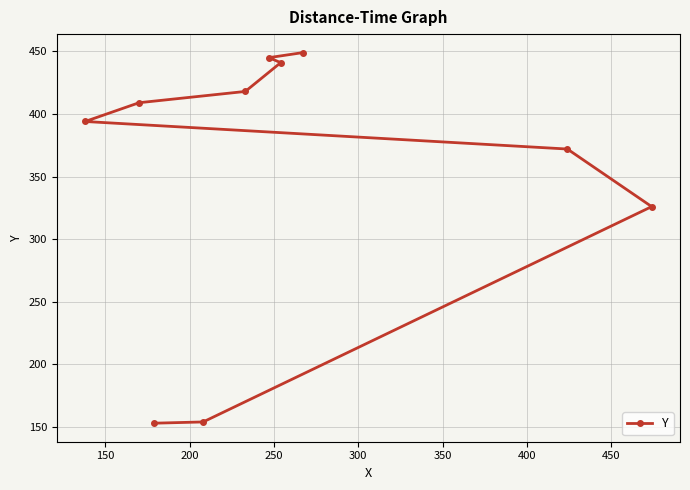

What is the difference between the second highest and minimum values?

292